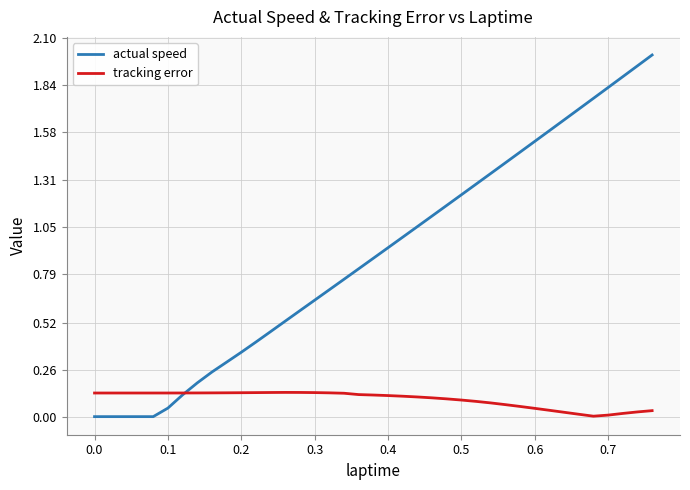

Which series changed the most between 0.3 and 26?

actual speed